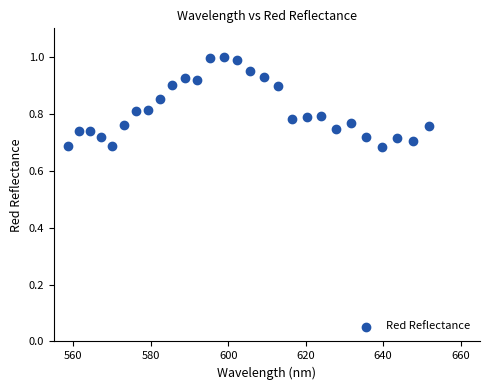

What is the range of Y values (max minus min)?

0.3